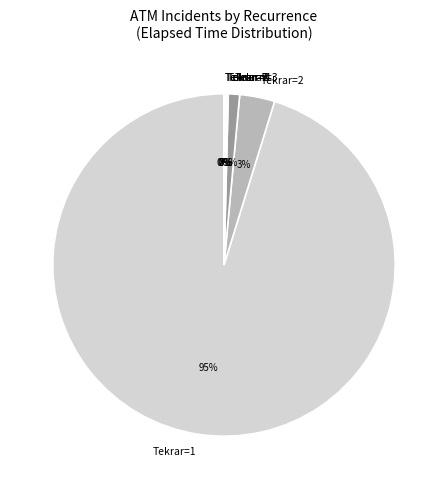

Which slice is the largest?

Tekrar=1